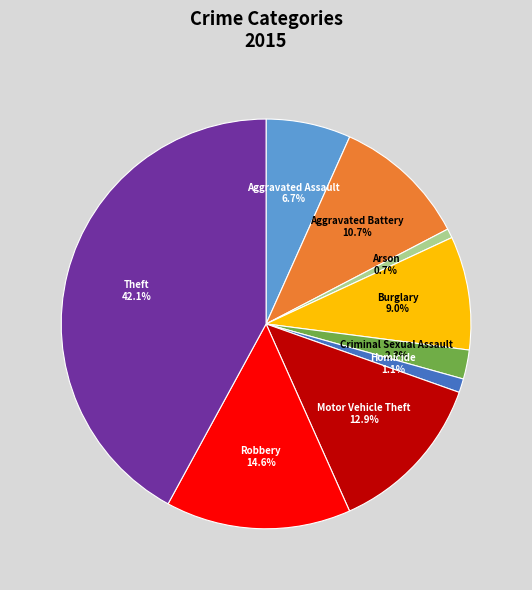

The Criminal Sexual Assault slice represents 2% of the pie. True or false?

True